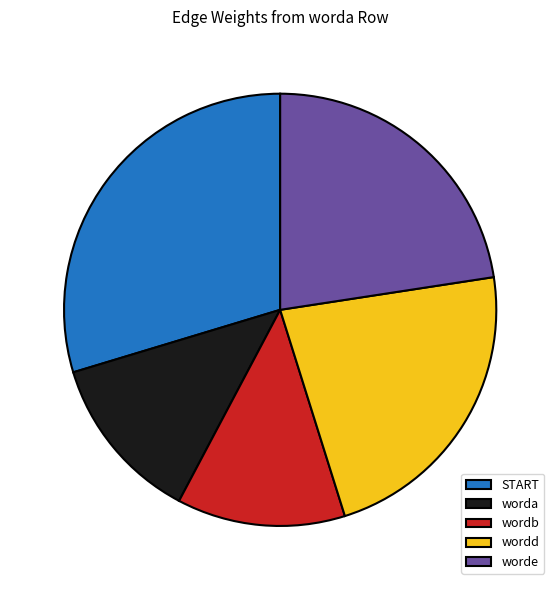

Do wordb and worde together represent more than half of the pie?

No